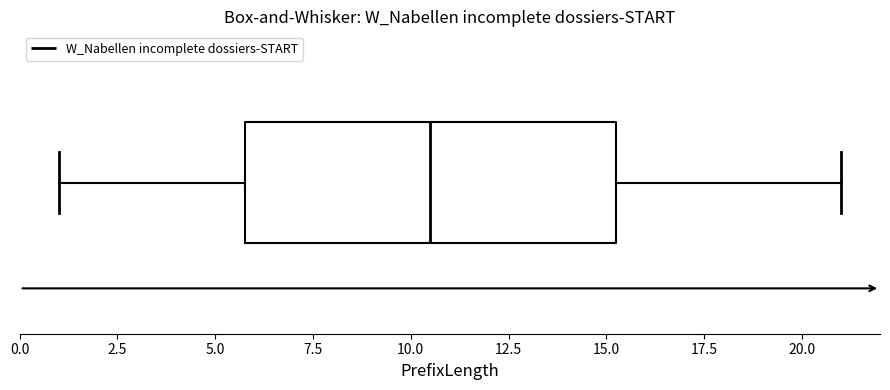

Read this box plot against the x-axis: the position of the median line, the range covered by the box, and the ends of both whiskers. The values are not printed on the chart, so give them approximately, as read against the axis.

median 10.5, box 6.0 to 15.5, whiskers 1.0 to 21.0